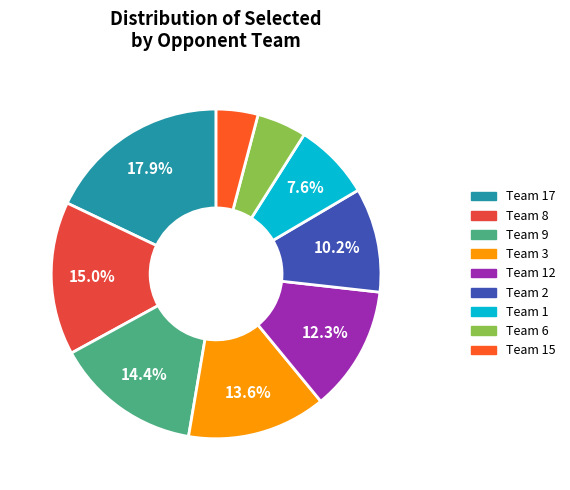

What is the largest slice in the pie chart?

Team 17